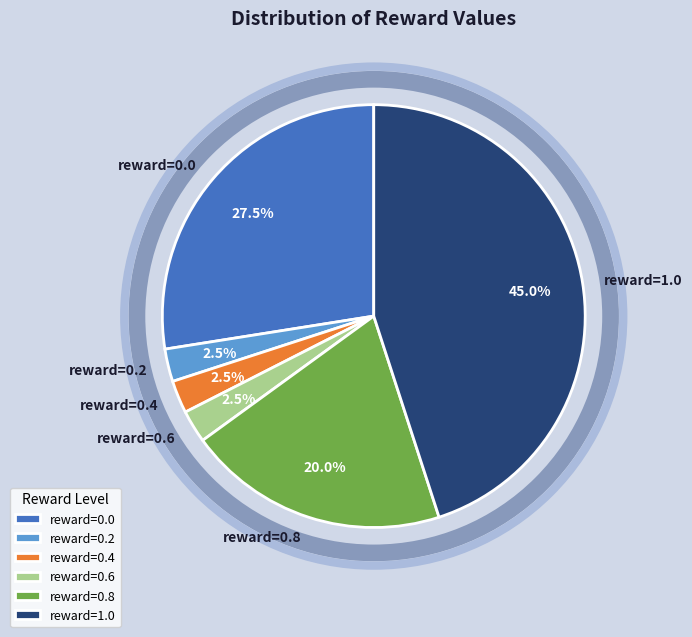

Does reward=0.4 represent more than half of the total?

No